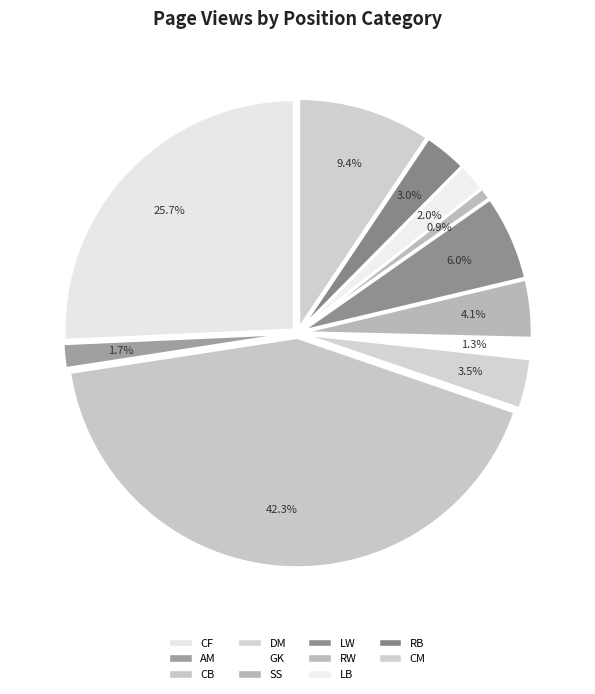

True or false: CB accounts for 11% of the total.

False